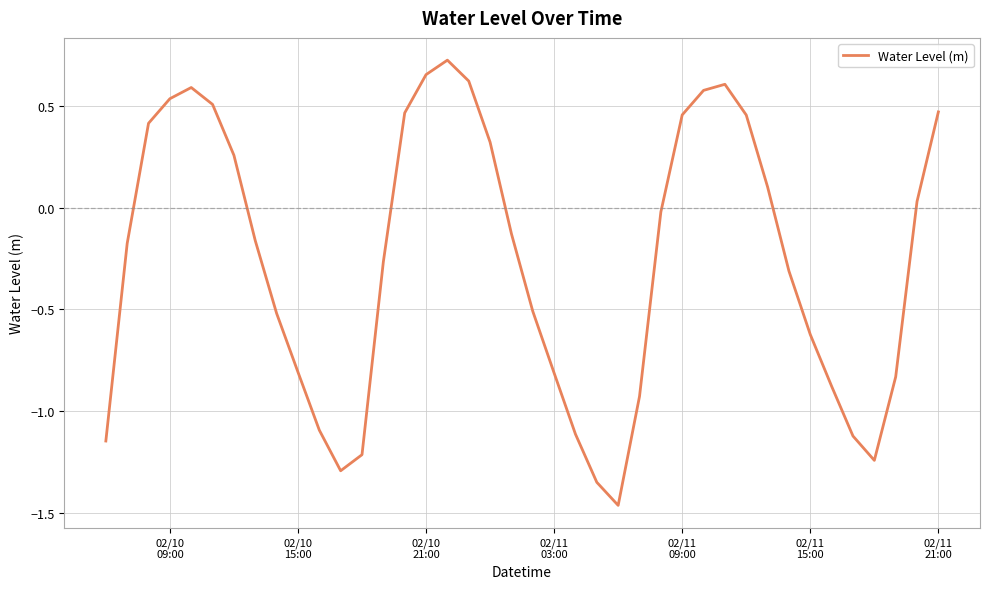

What is the difference between the maximum and minimum values?

2.2